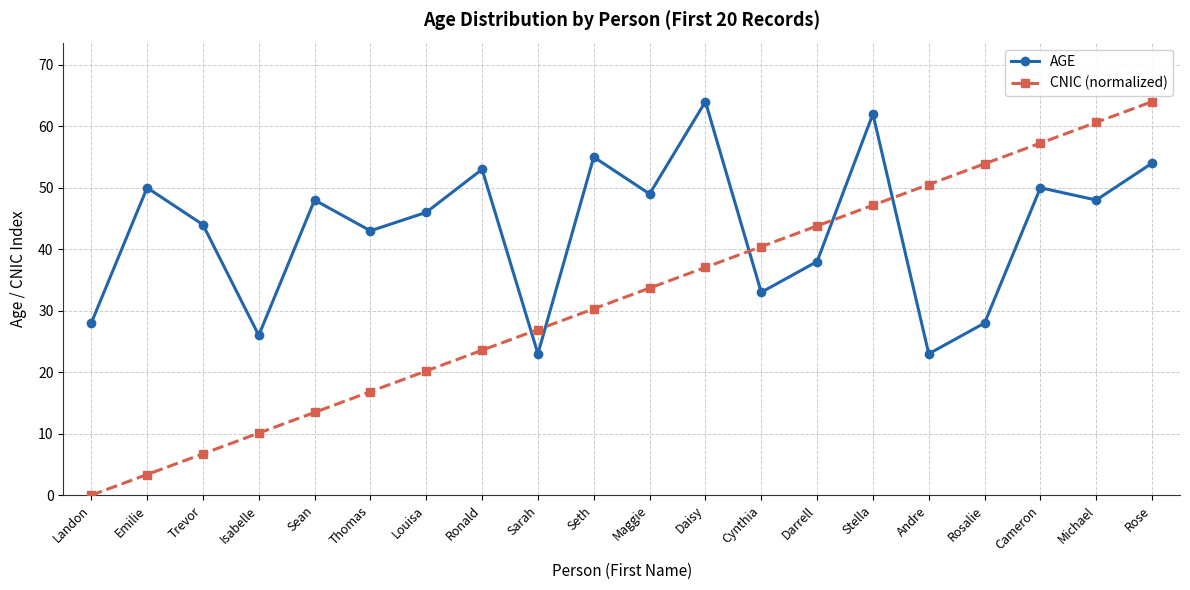

Which series has the largest total across all categories?

AGE